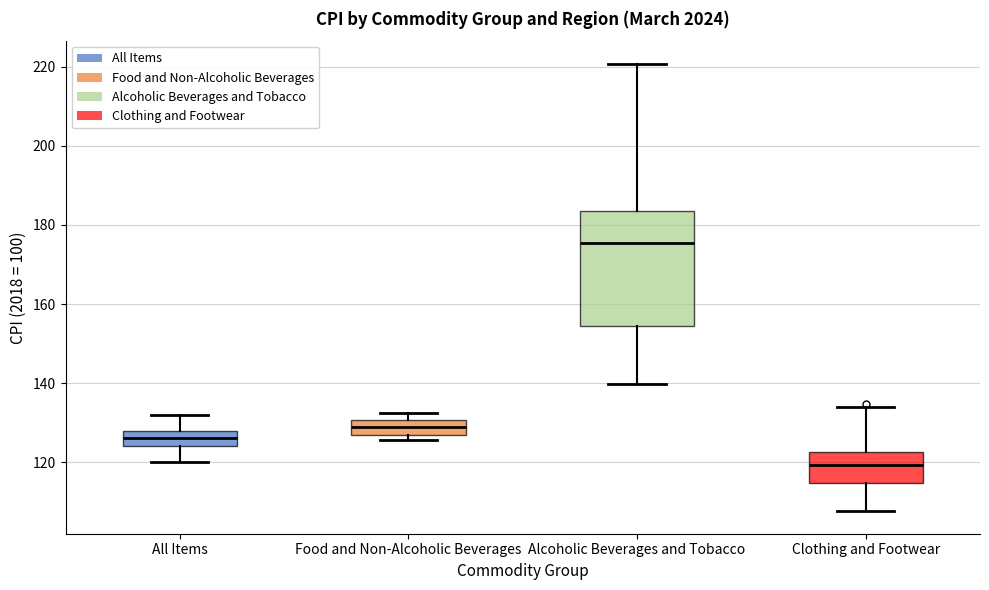

Reading left to right, read every box against the y-axis: the position of its median line, the range the box covers, and the ends of its whiskers. The values are not printed on the chart, so give them approximately, as read against the axis.

All Items: median 126, box 124 to 128, whiskers 120 to 132
Food and Non-Alcoholic Beverages: median 128, box 126 to 130, whiskers 126 (just below the box's lower edge) to 132
Alcoholic Beverages and Tobacco: median 176, box 154 to 184, whiskers 140 to 220
Clothing and Footwear: median 120, box 114 to 122, whiskers 108 to 134